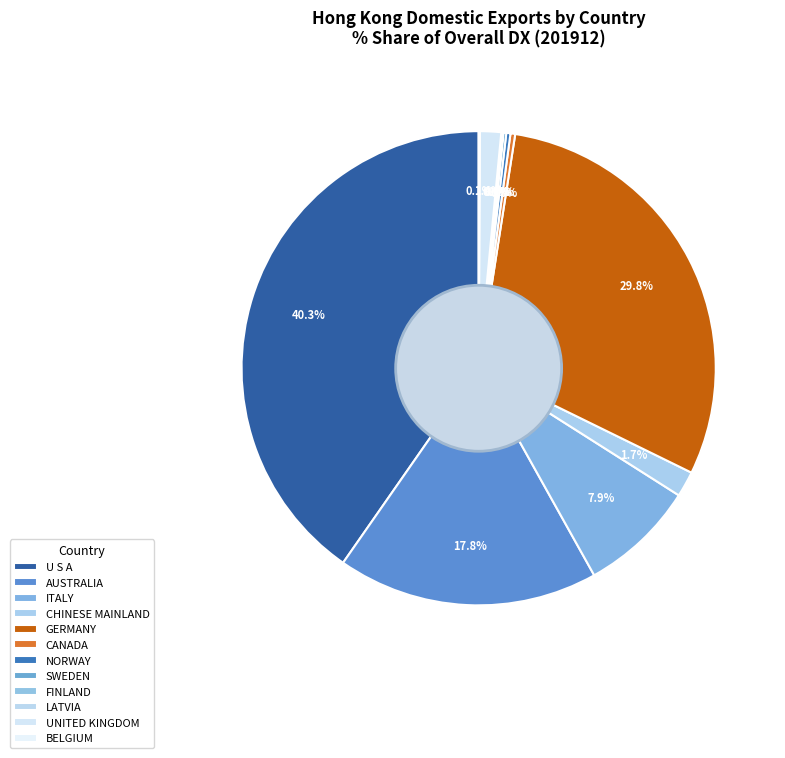

Which slice is the largest?

U S A